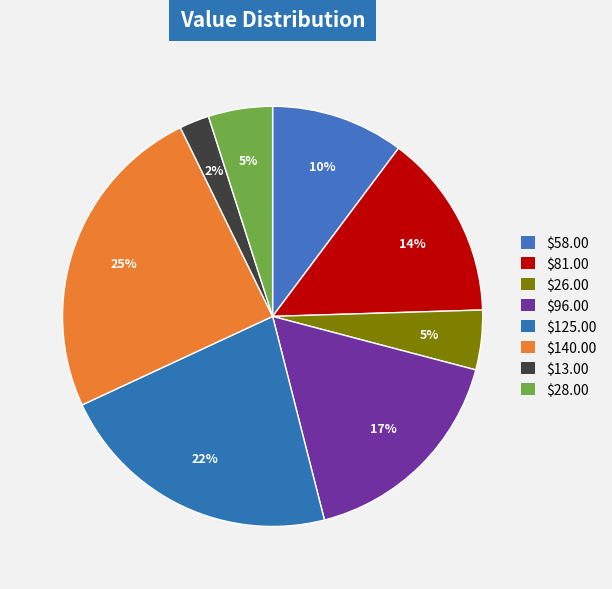

How many segments does this pie chart have?

8